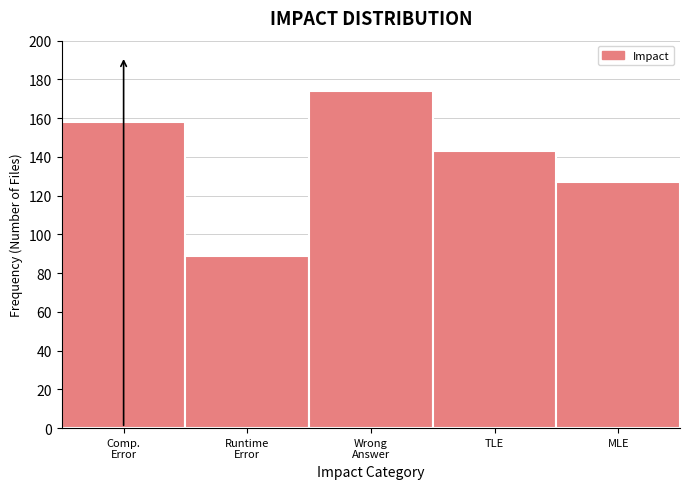

Reading left to right, transcribe all the data shown in this chart.

158	89	174	143	127